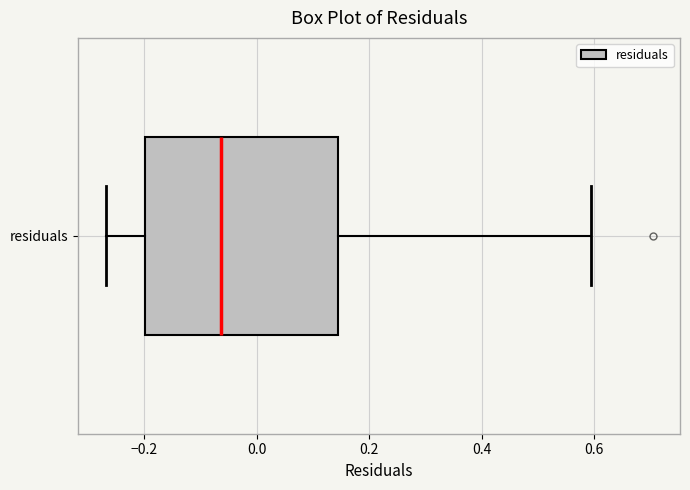

Transcribe this box plot: give where the median line is, the range the box spans, and where the two whiskers end, as read against the x-axis. The values are not printed on the chart, so give them approximately, as read against the axis.

median -0.06, box -0.20 to 0.14, whiskers -0.26 to 0.60